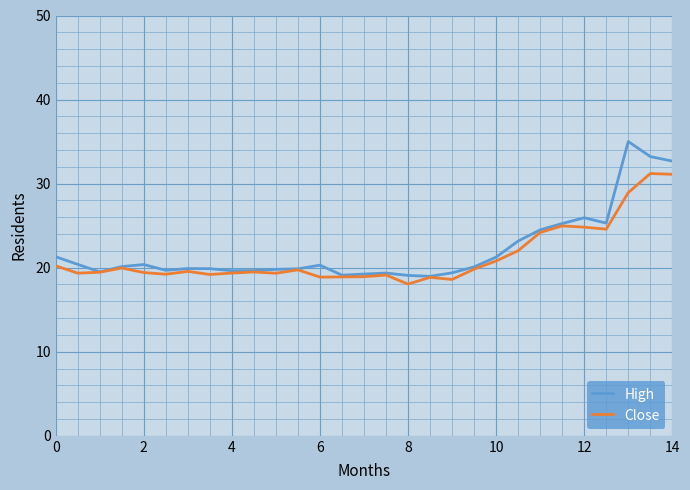

Which series has the largest total across all categories?

High